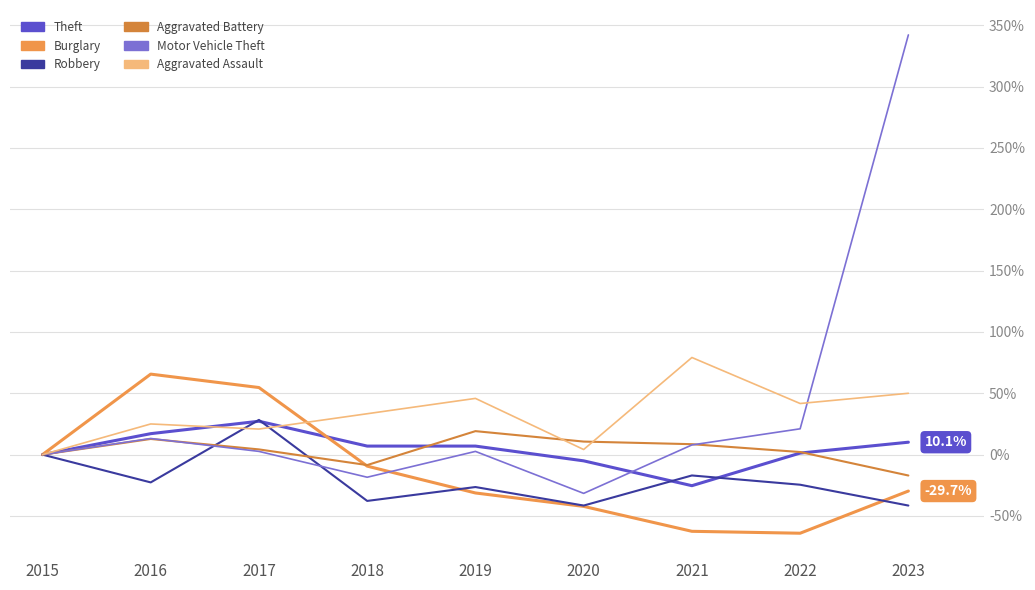

What is the sum of the Robbery values at 2016 and 2021?

-39.6